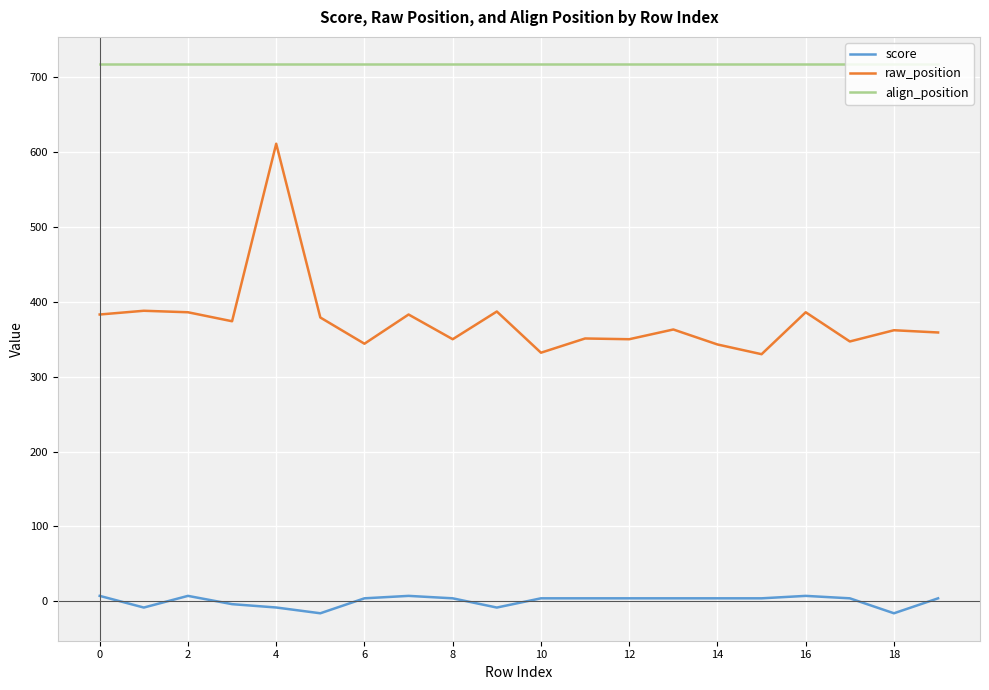

Rank the series by their average value, from highest to lowest.

align_position, raw_position, score